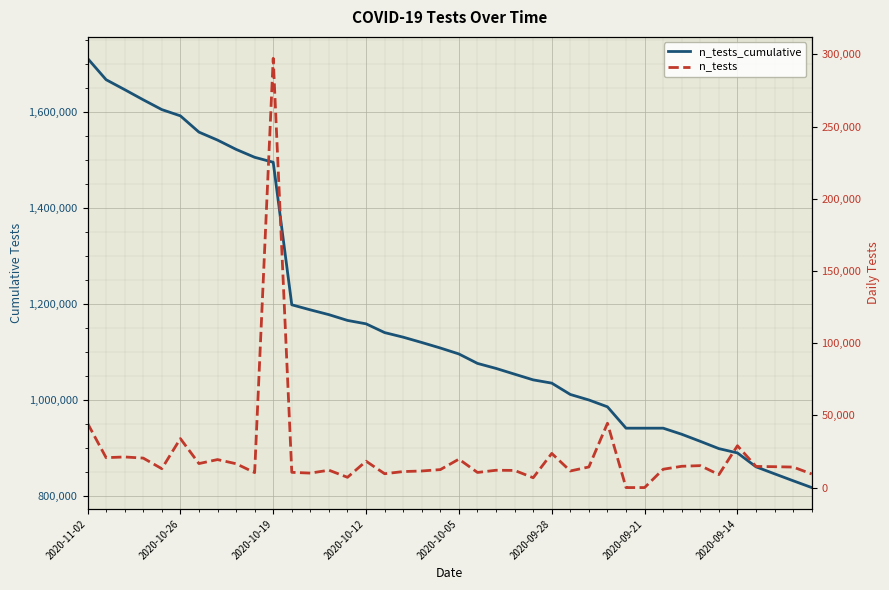

What is the difference between the maximum and minimum values in the n_tests series?

297240